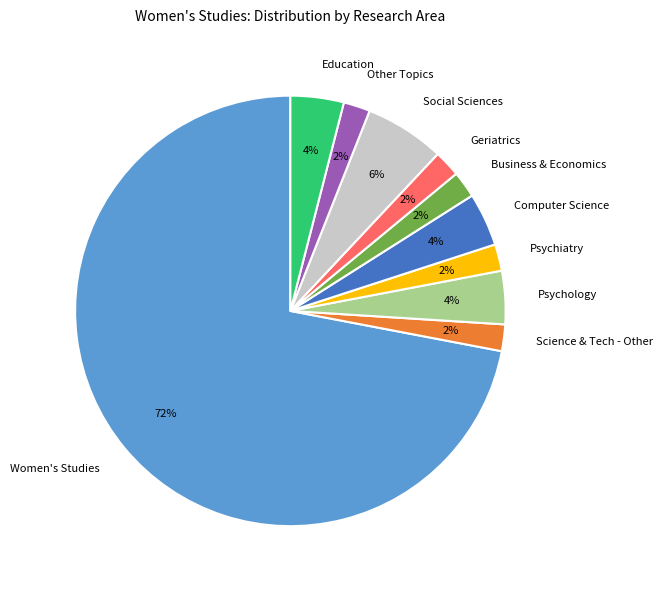

The Education slice represents 15% of the pie. True or false?

False